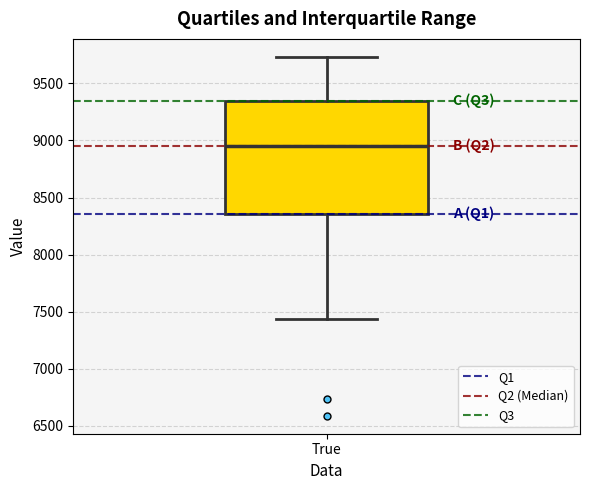

Where does the lower whisker of the box for True end on the y-axis? The values are not printed on the chart, so give them approximately, as read against the axis.

7450